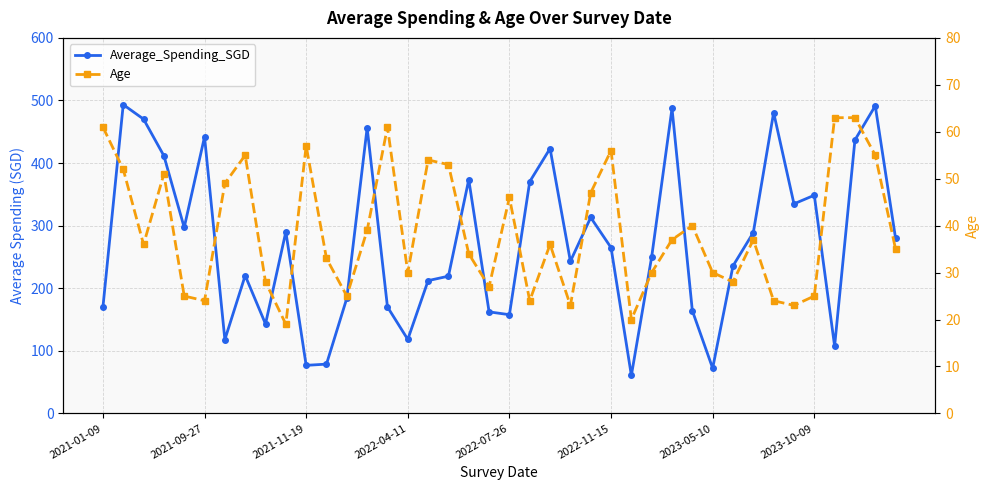

Reading left to right, list all the values displayed in this chart.

Average_Spending_SGD: 169.5	493.4	470.2	411.6	297.0	441.9	117.9	220.2	142.9	290.2	76.7	78.7	184.0	456.2	170.1	118.2	212.1	219.2	373.5	162.2	157.7	370.3	423.2	243.0	313.0	264.9	60.7	250.2	487.4	164.1	72.1	235.6	288.9	480.6	334.8	348.6	107.5	436.8	491.4	279.5
Age: 61.0	52.0	36.0	51.0	25.0	24.0	49.0	55.0	28.0	19.0	57.0	33.0	25.0	39.0	61.0	30.0	54.0	53.0	34.0	27.0	46.0	24.0	36.0	23.0	47.0	56.0	20.0	30.0	37.0	40.0	30.0	28.0	37.0	24.0	23.0	25.0	63.0	63.0	55.0	35.0